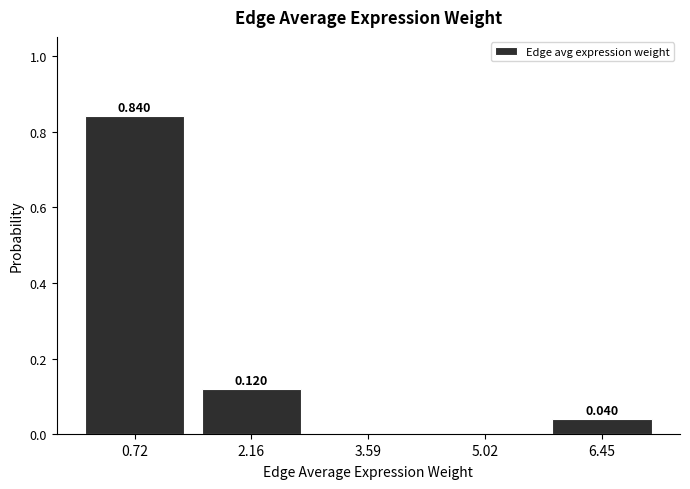

Over which range of the x-axis is the bar tallest?

0.0 to 1.4